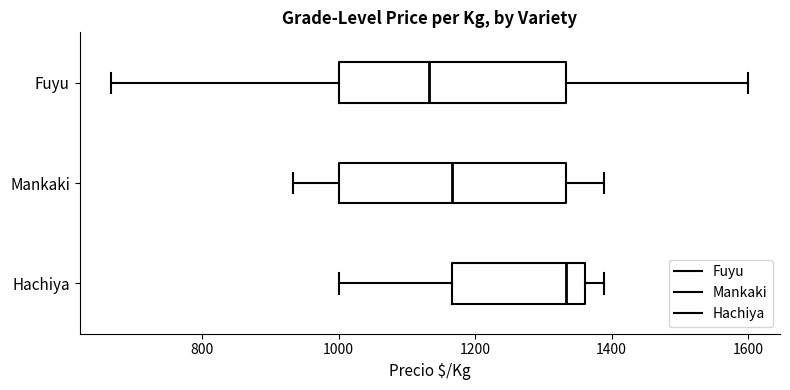

Which box has the furthest to the right median line?

Hachiya